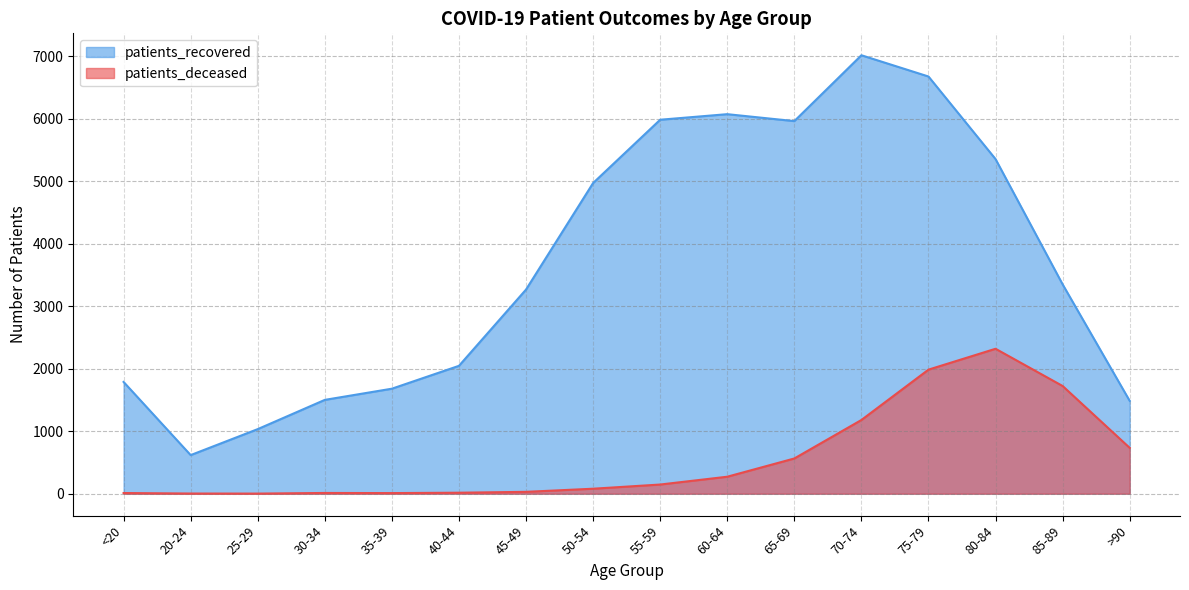

Does the chart display data point markers on the line(s)?

No